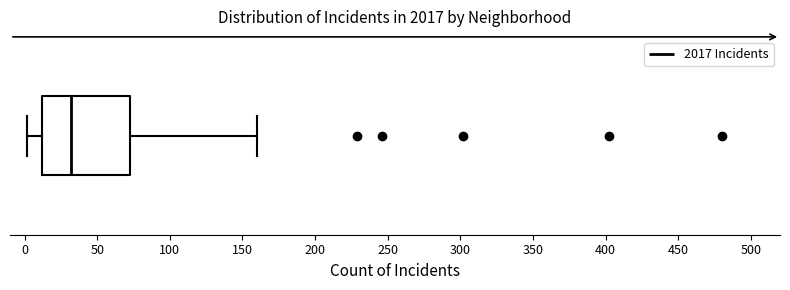

Read this box plot against the x-axis: the position of the median line, the range covered by the box, and the ends of both whiskers. The values are not printed on the chart, so give them approximately, as read against the axis.

median 30, box 10 to 75, whiskers 0 to 160